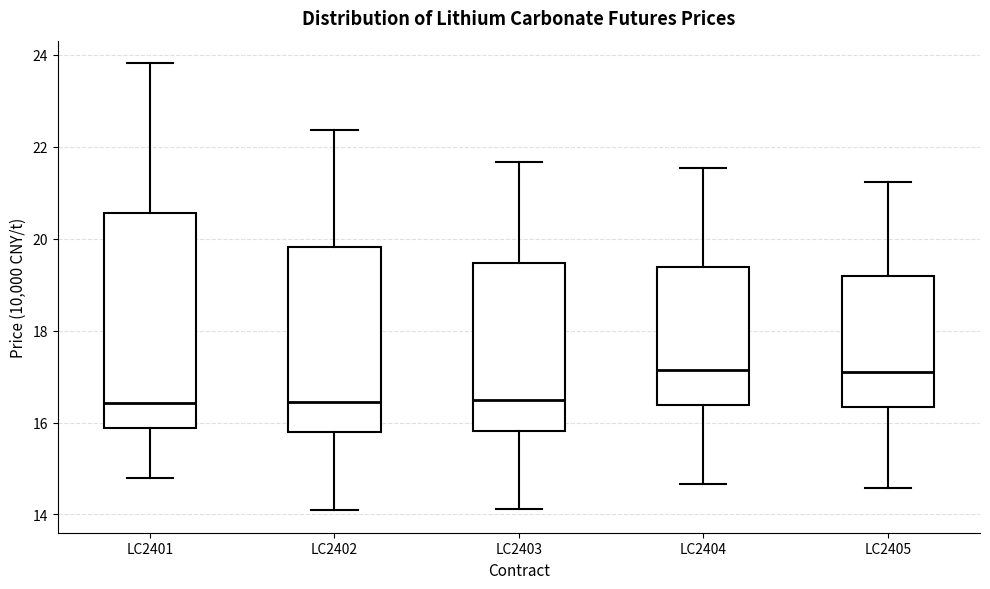

Reading left to right, read every box against the y-axis: the position of its median line, the range the box covers, and the ends of its whiskers. The values are not printed on the chart, so give them approximately, as read against the axis.

LC2401: median 16.4, box 15.8 to 20.6, whiskers 14.8 to 23.8
LC2402: median 16.4, box 15.8 to 19.8, whiskers 14.0 to 22.4
LC2403: median 16.4, box 15.8 to 19.4, whiskers 14.2 to 21.6
LC2404: median 17.2, box 16.4 to 19.4, whiskers 14.6 to 21.6
LC2405: median 17.0, box 16.4 to 19.2, whiskers 14.6 to 21.2